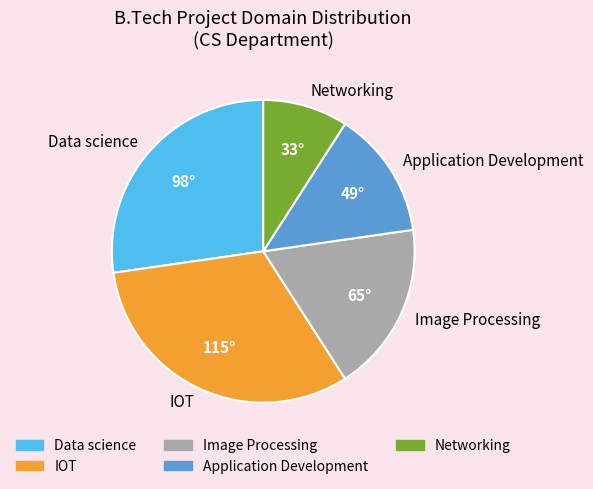

Rank the categories by value from highest to lowest.

IOT, Data science, Image Processing, Application Development, Networking